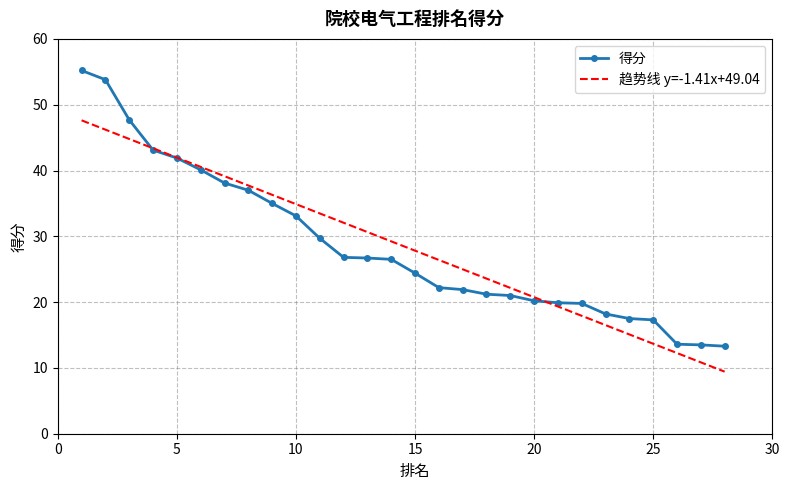

What is the highest value of the 得分 series?

55.2